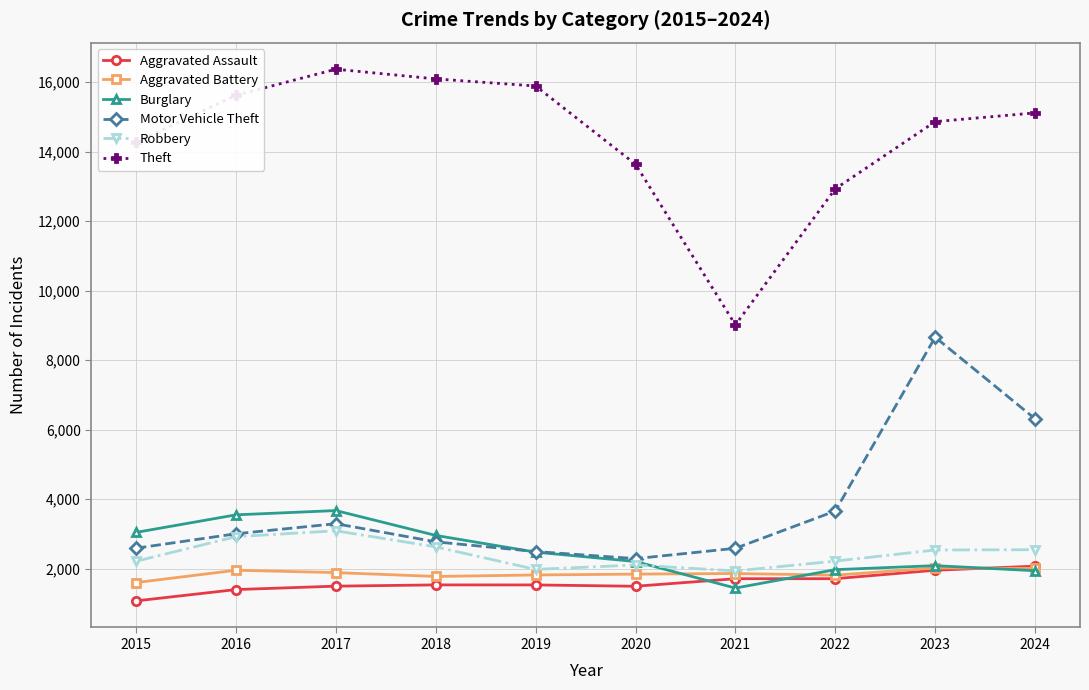

In Aggravated Assault, how many points are lower than both neighbors (excluding endpoints)?

1